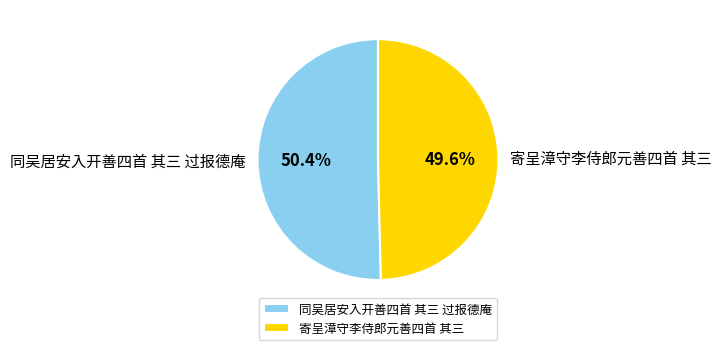

Is 同吴居安入开善四首 其三 过报德庵 the majority of the pie?

Yes